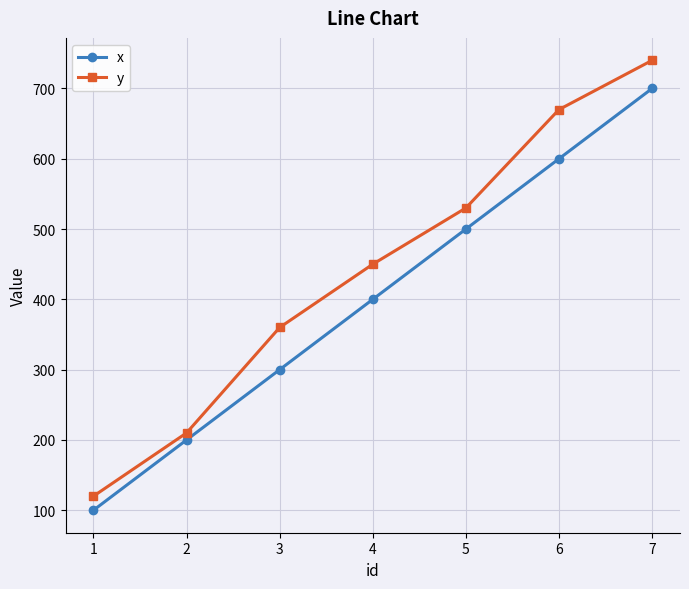

Which series has the largest range (max minus min)?

y